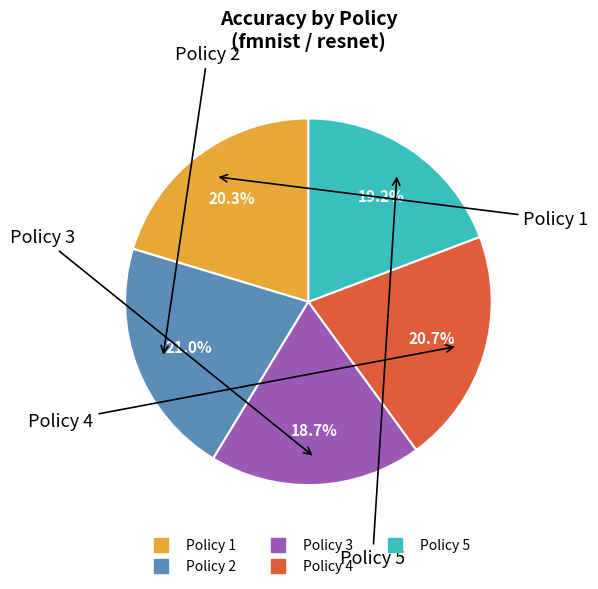

What percentage is the Policy 3 slice, to the nearest percent?

19%